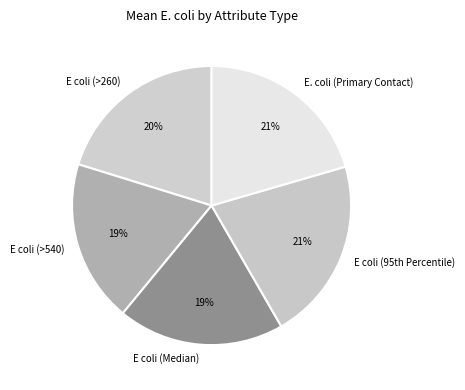

What is the ratio of the value at E coli (>260) to the value at E coli (>540)?

1.1